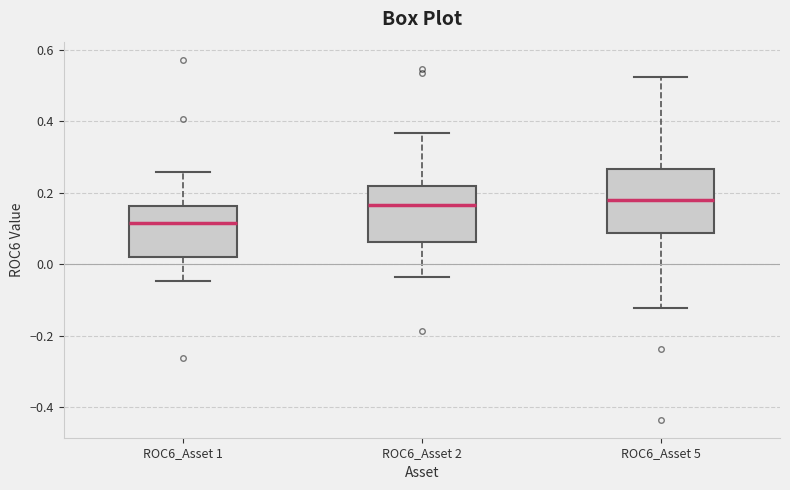

Reading left to right, read every box against the y-axis: the position of its median line, the range the box covers, and the ends of its whiskers. The values are not printed on the chart, so give them approximately, as read against the axis.

ROC6_Asset 1: median 0.12, box 0.02 to 0.16, whiskers -0.04 to 0.26
ROC6_Asset 2: median 0.16, box 0.06 to 0.22, whiskers -0.04 to 0.36
ROC6_Asset 5: median 0.18, box 0.08 to 0.26, whiskers -0.12 to 0.52